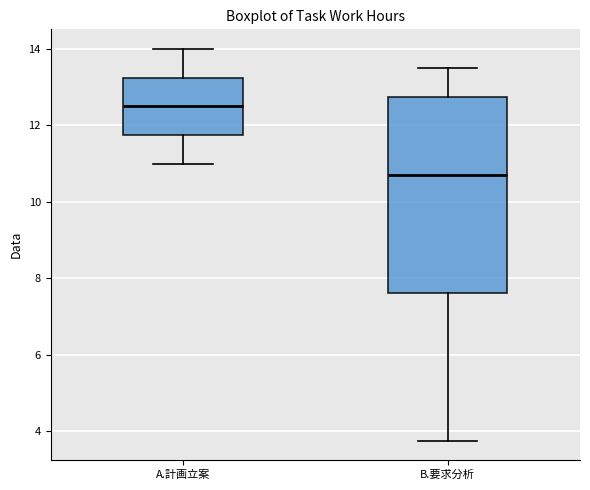

Reading left to right, transcribe this box plot: for each box, give where its median line is, the range the box spans, and where its two whiskers end, as read against the y-axis. The values are not printed on the chart, so give them approximately, as read against the axis.

A.計画立案: median 12.6, box 11.8 to 13.2, whiskers 11.0 to 14.0
B.要求分析: median 10.8, box 7.6 to 12.8, whiskers 3.8 to 13.6